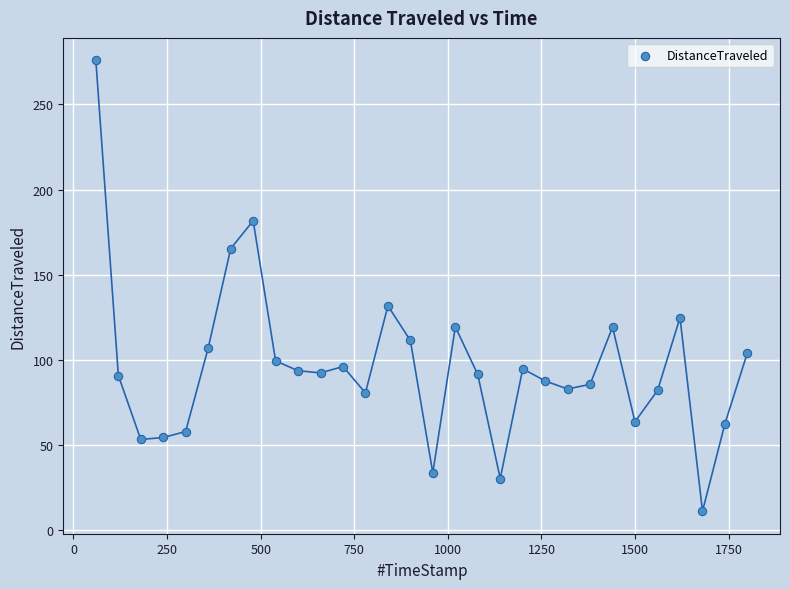

What is the range of Y values (max minus min)?

264.4